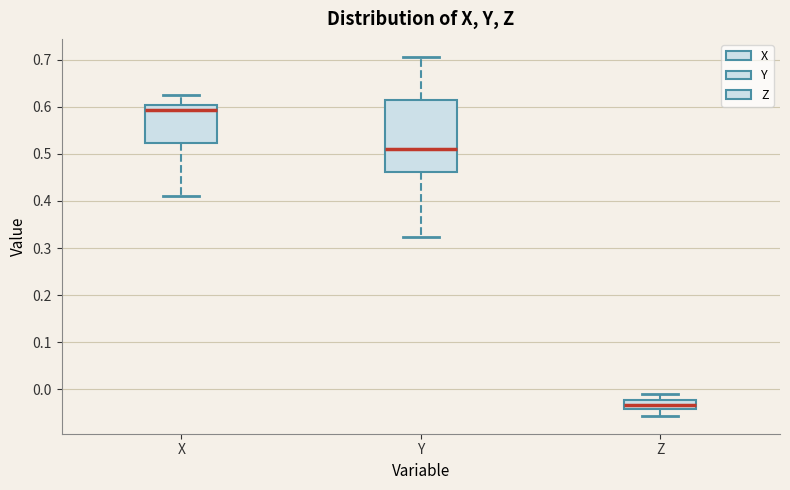

Where does the lower whisker of the box for X end on the y-axis? The values are not printed on the chart, so give them approximately, as read against the axis.

0.41